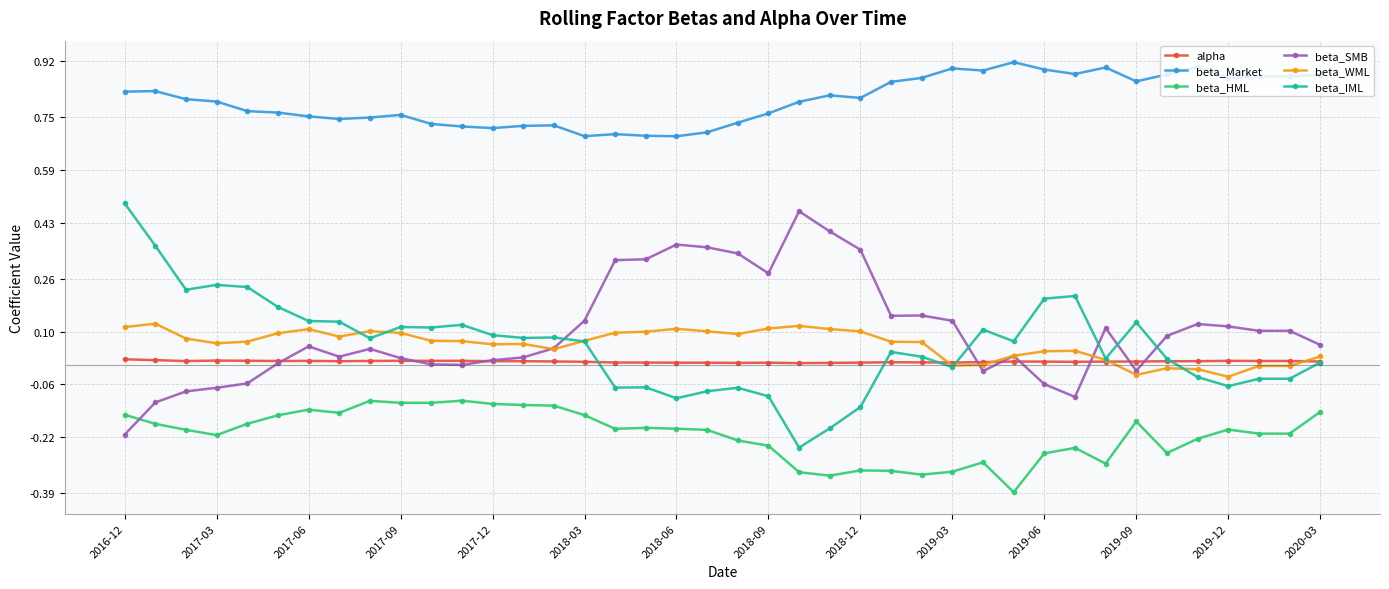

How many beta_Market values are between 0 and 1?

40